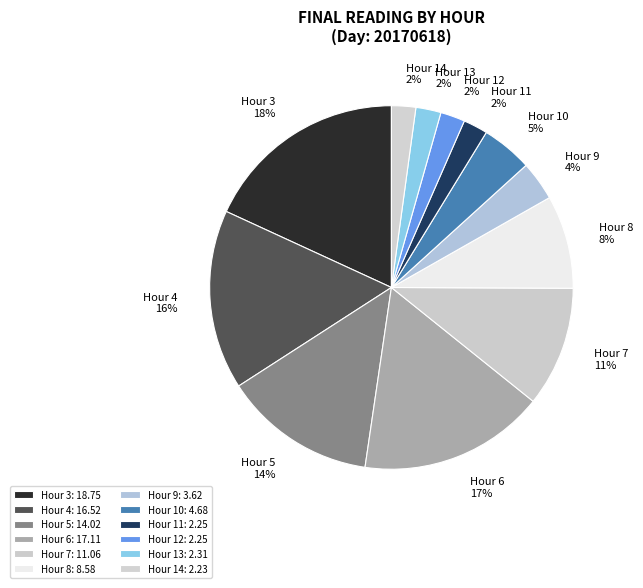

Between Hour 10 and Hour 14, which is larger?

Hour 10